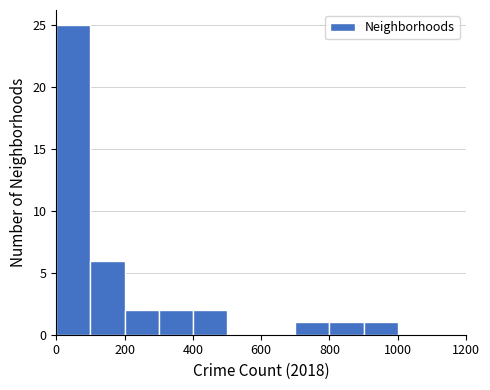

Over which range of the x-axis is the bar tallest?

0 to 100